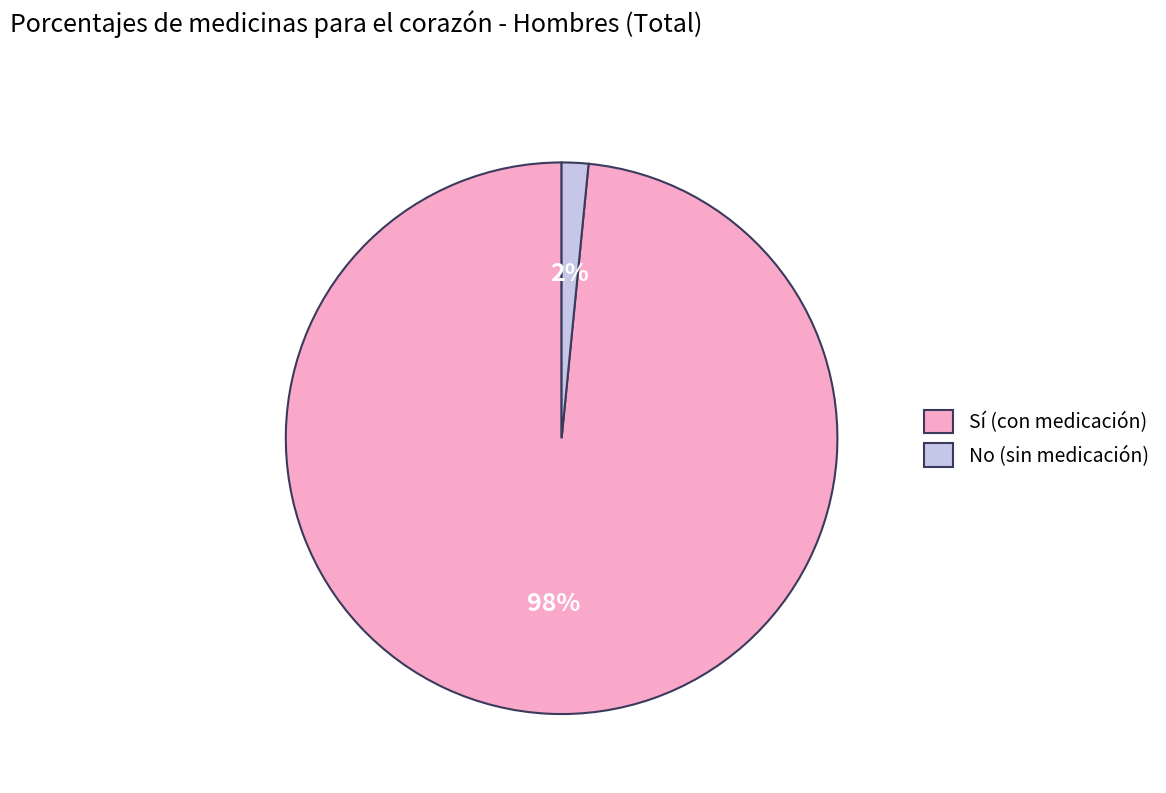

Combined, do Sí and No account for over 50%?

Yes